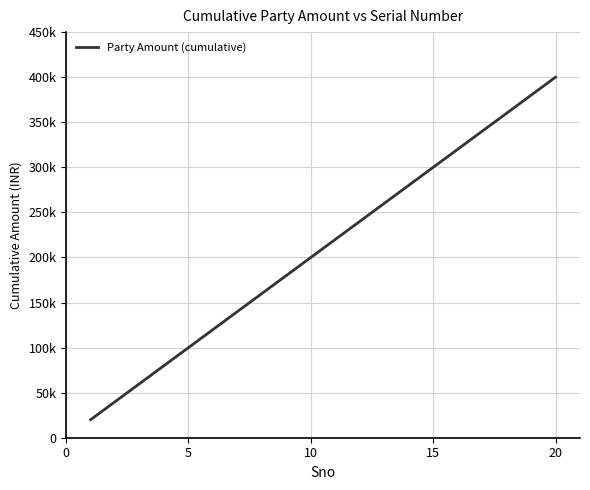

What is the greatest value displayed?

400000